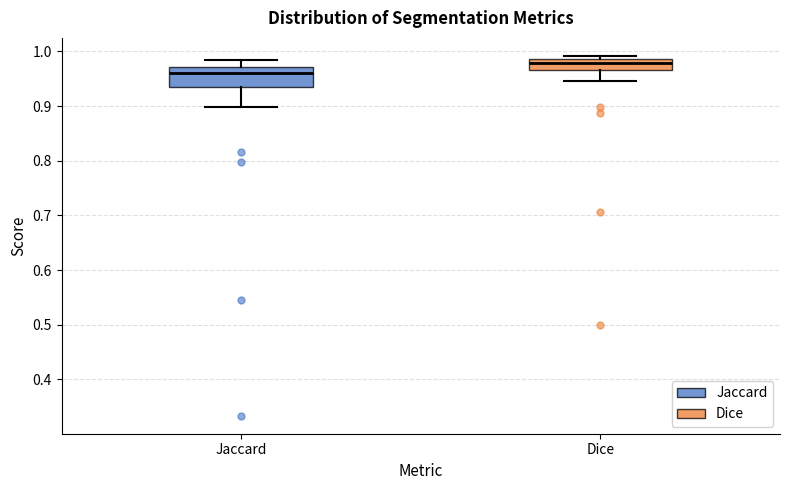

Reading left to right, transcribe this box plot: for each box, give where its median line is, the range the box spans, and where its two whiskers end, as read against the y-axis. The values are not printed on the chart, so give them approximately, as read against the axis.

Jaccard: median 0.96, box 0.93 to 0.97, whiskers 0.90 to 0.98
Dice: median 0.98, box 0.97 to 0.99, whiskers 0.95 to 0.99 (just above the box's upper edge)